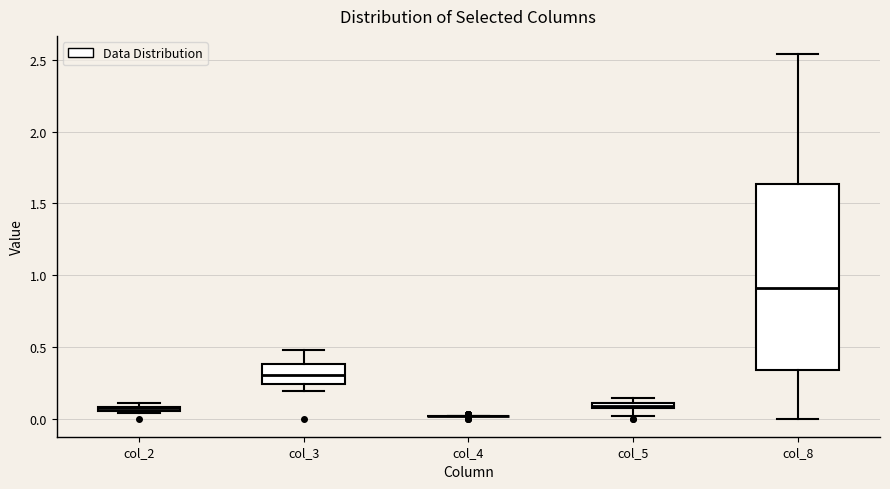

Where is the upper edge of the box for col_8 on the y-axis? The values are not printed on the chart, so give them approximately, as read against the axis.

1.65